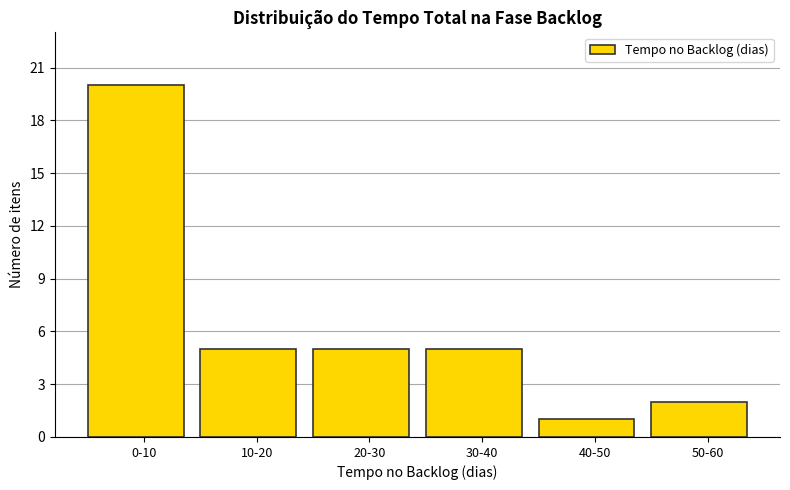

Reading left to right, transcribe all the data shown in this chart.

20	5	5	5	1	2